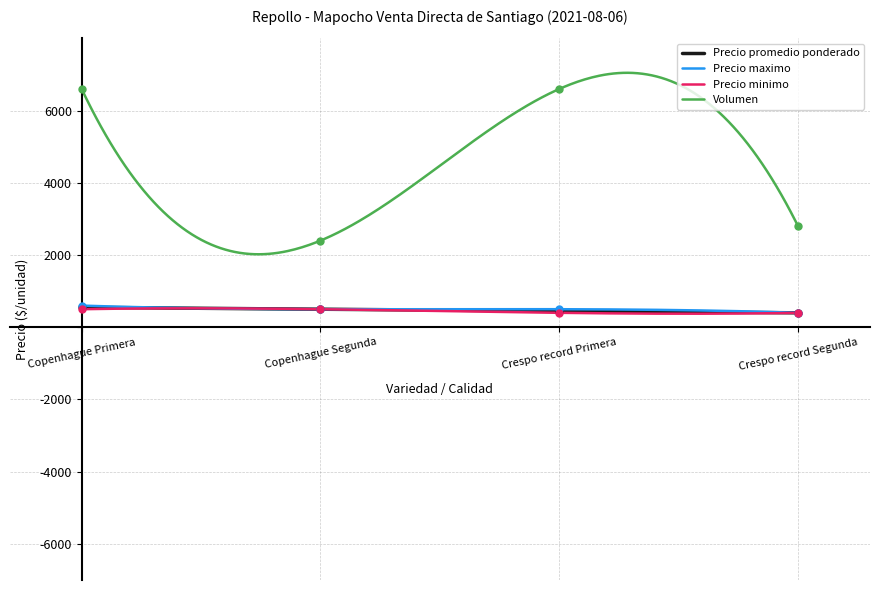

At which label does Volumen reach its minimum?

Copenhague Segunda